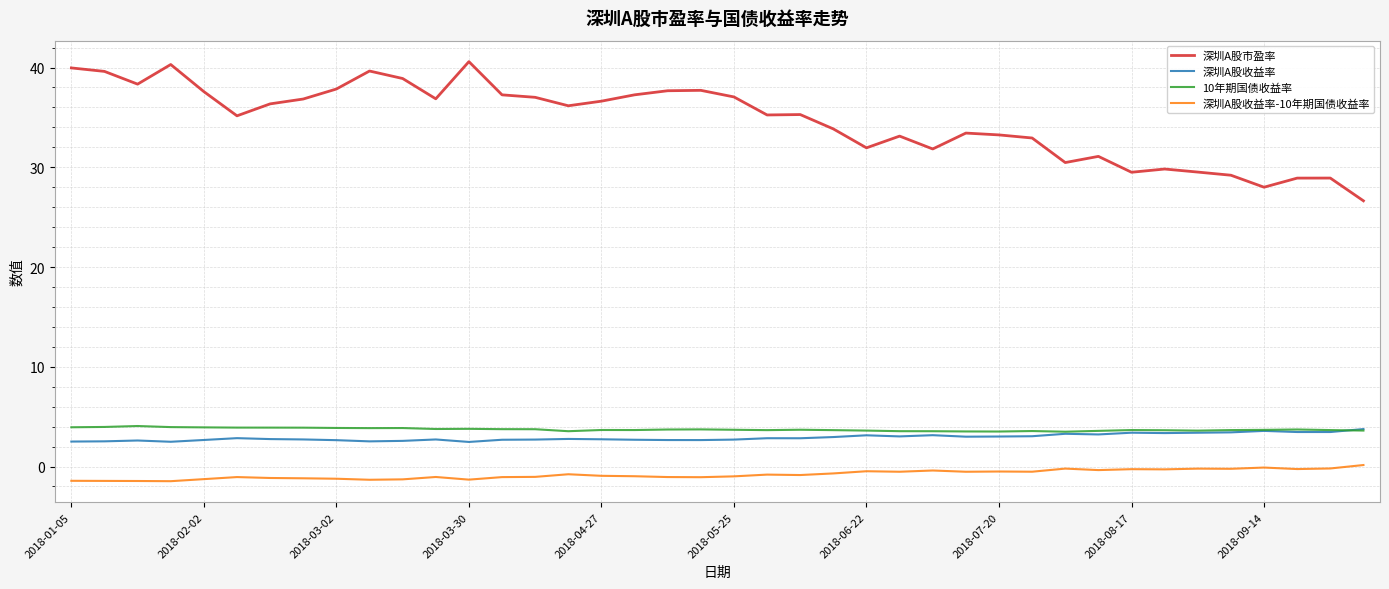

What is the minimum value for 深圳A股收益率-10年期国债收益率?

-1.5